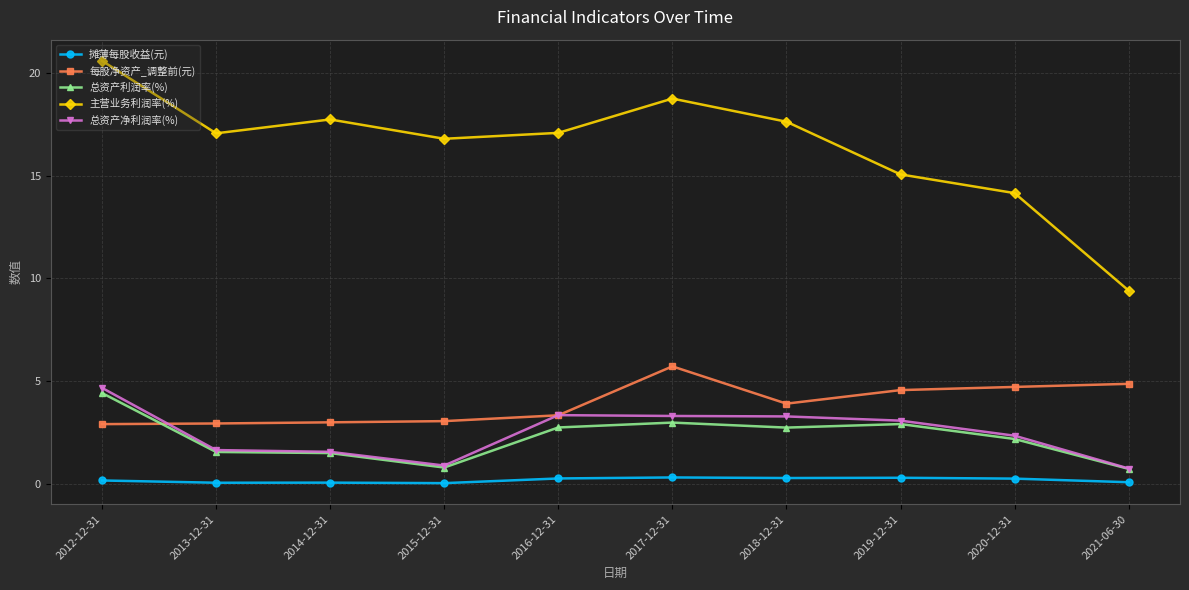

True or false: 主营业务利润率(%) has a value of 24.0 at 2013-12-31.

False